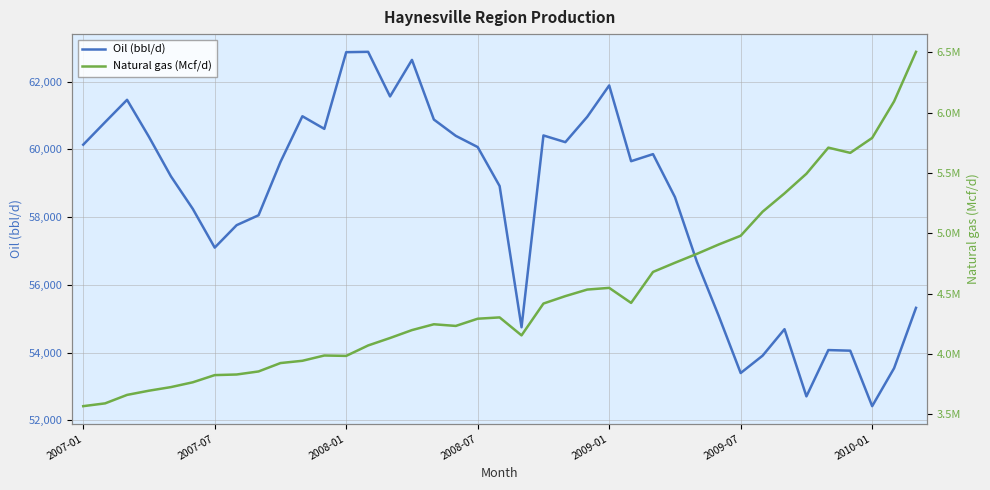

Which series has the widest spread of values?

Natural gas (Mcf/d)